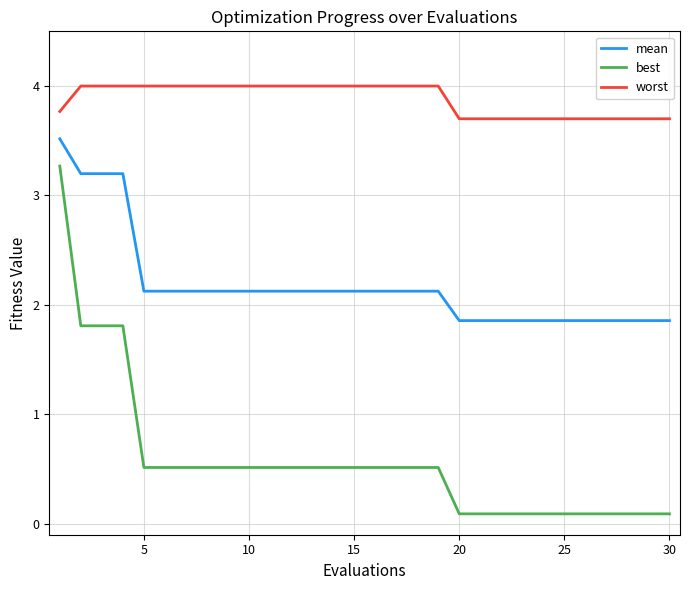

What is the smallest value displayed?

0.1